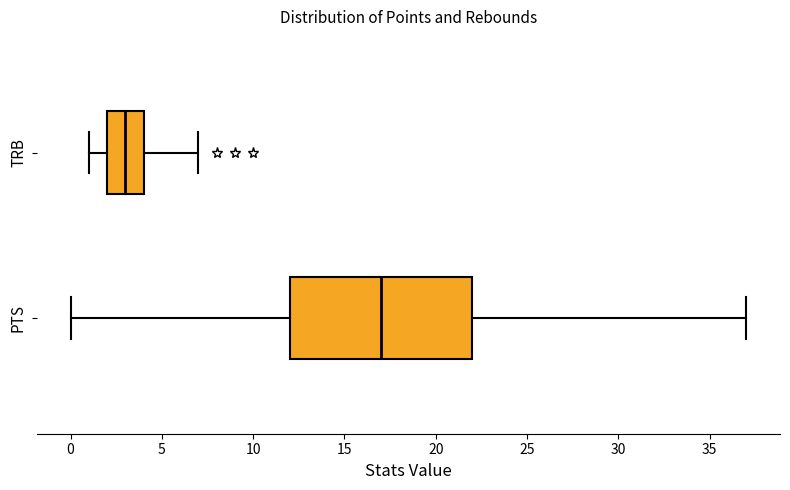

Which box has the furthest to the left median line?

TRB